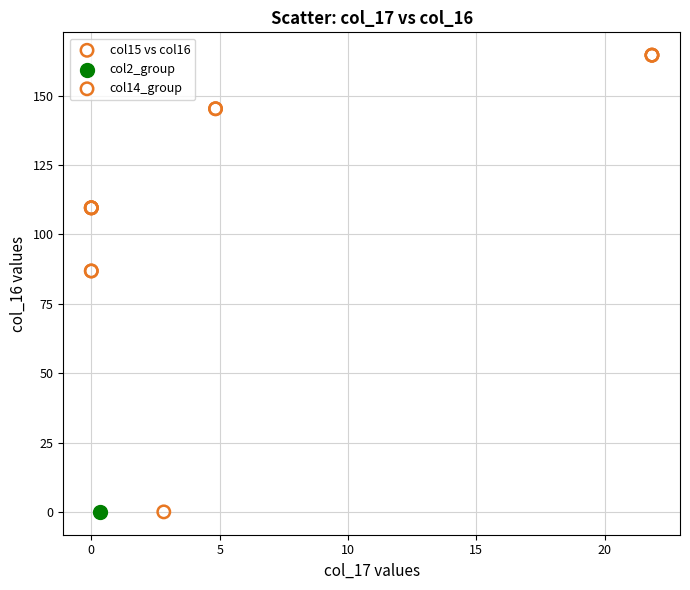

What are all the series names shown in the legend?

col15 vs col16, col2_group, col14_group